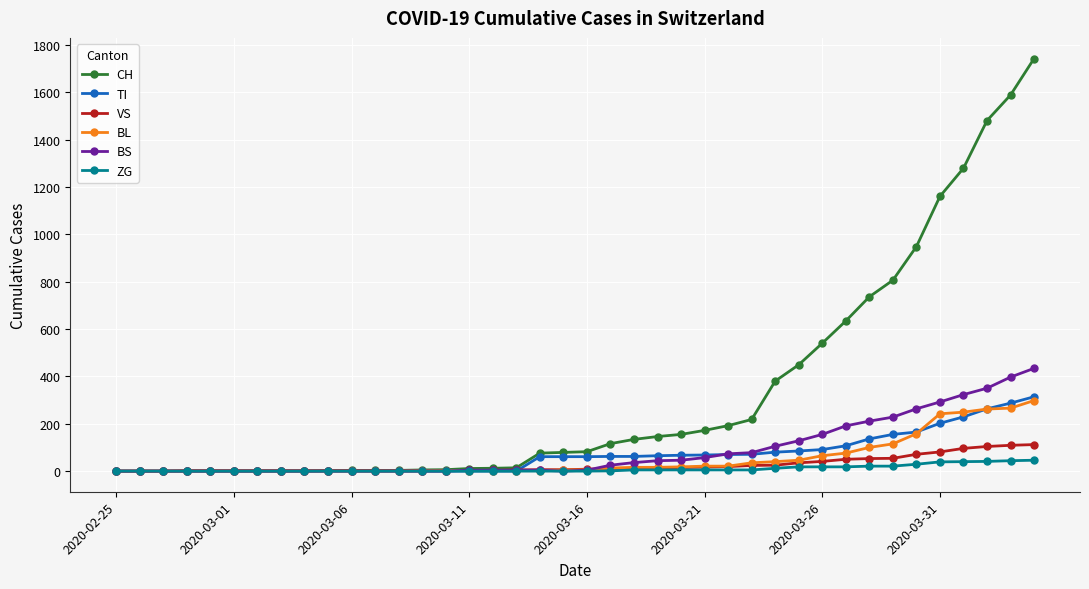

Which series has the largest total across all categories?

CH